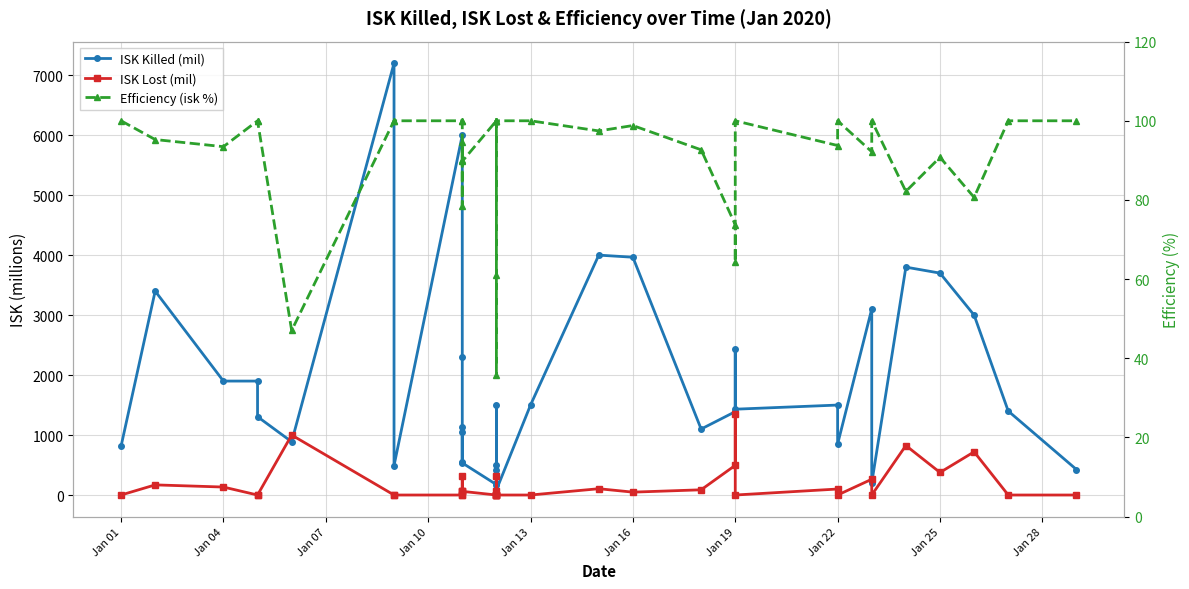

What are all the series names shown in the legend?

ISK Killed (mil), ISK Lost (mil), Efficiency (isk %)